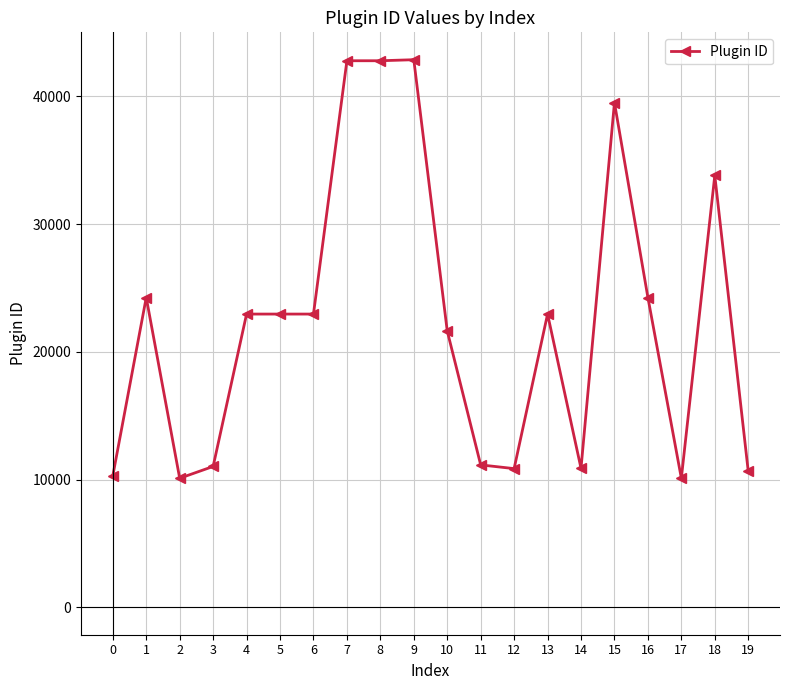

Where does the data first go above 22964?

1